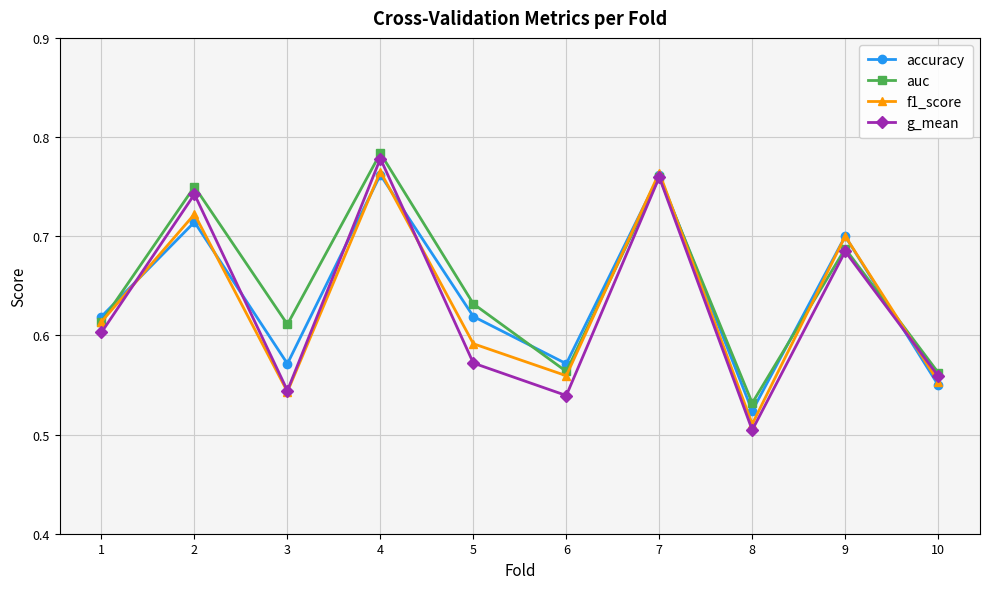

At which label is g_mean closest to 0?

8